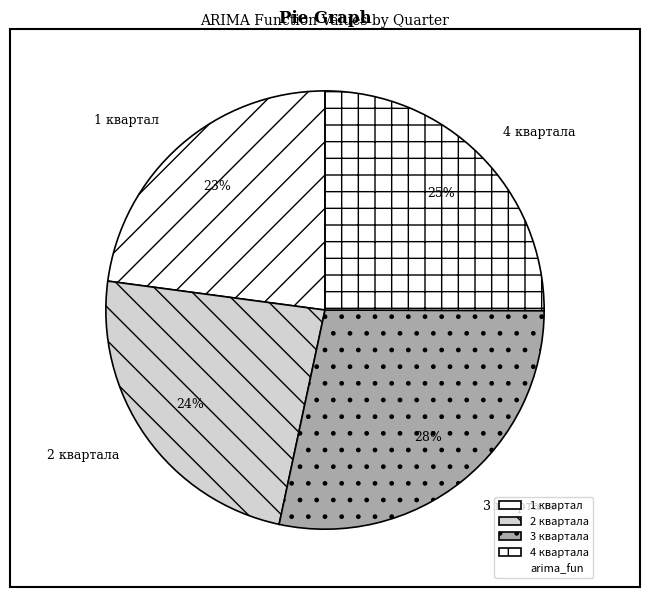

What percentage is the 3 квартала slice, to the nearest percent?

28%